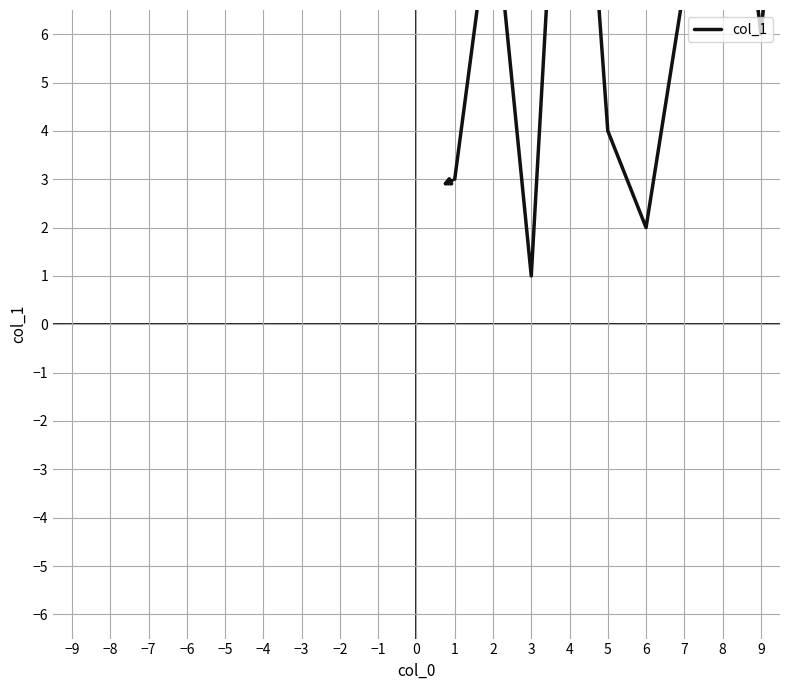

Is this an area chart (filled region under the line)?

No